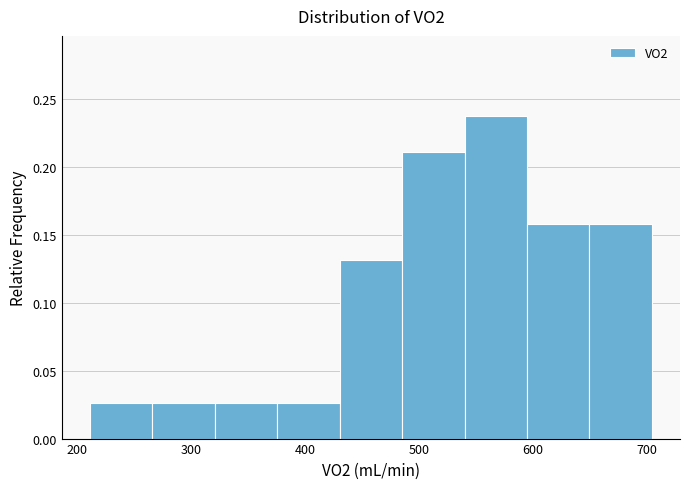

Which range on the x-axis has the tallest bar?

540 to 590